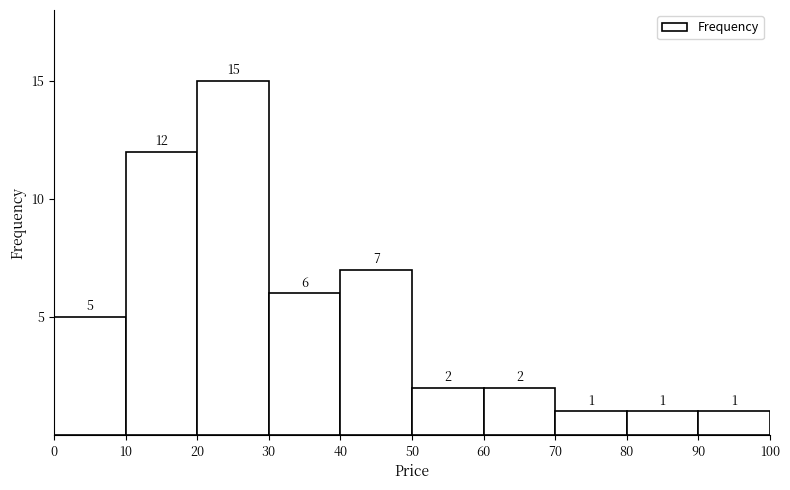

What is the height of the bar covering 80 to 90 on the x-axis?

1